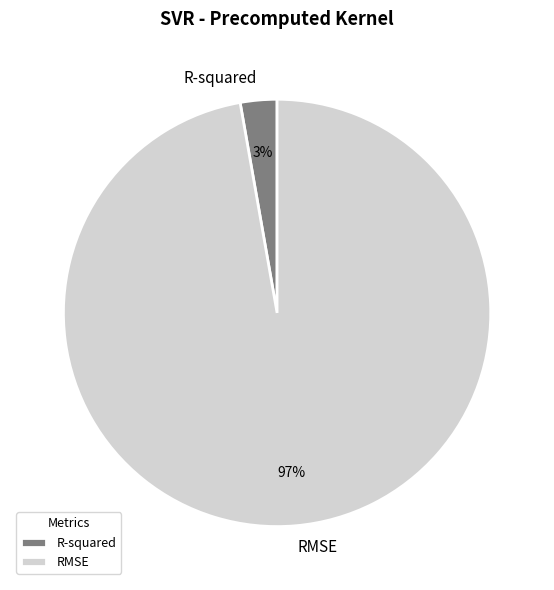

Between RMSE and R-squared, which is larger?

RMSE